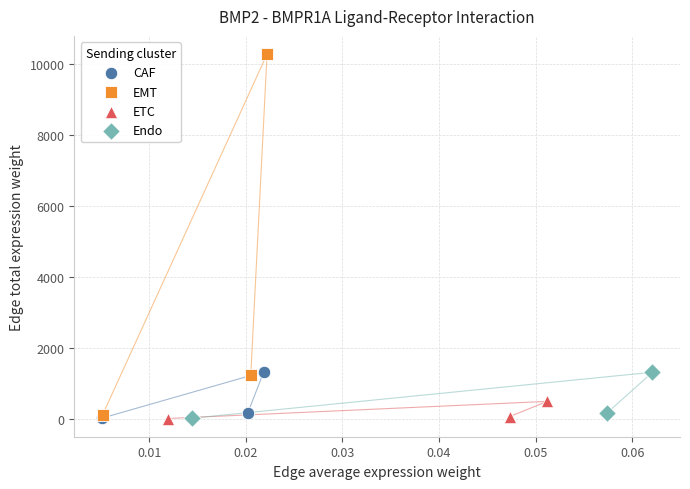

Which series has the largest Y range (max minus min)?

EMT